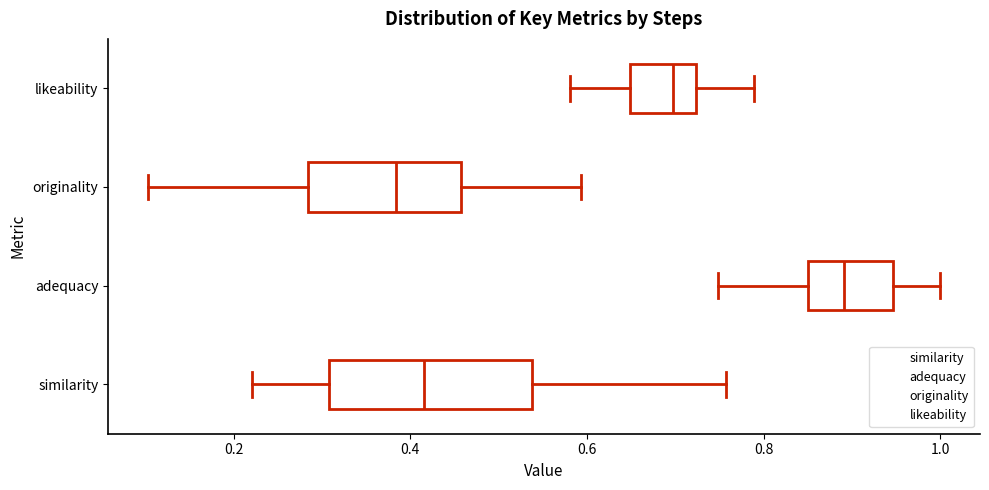

Where is the left edge of the box for adequacy on the x-axis? The values are not printed on the chart, so give them approximately, as read against the axis.

0.84